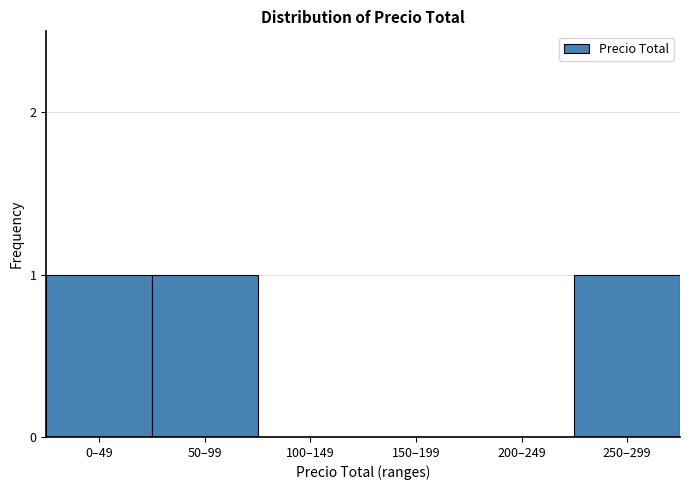

Reading left to right, extract all data points from this chart.

0–49=1	50–99=1	100–149=0	150–199=0	200–249=0	250–299=1